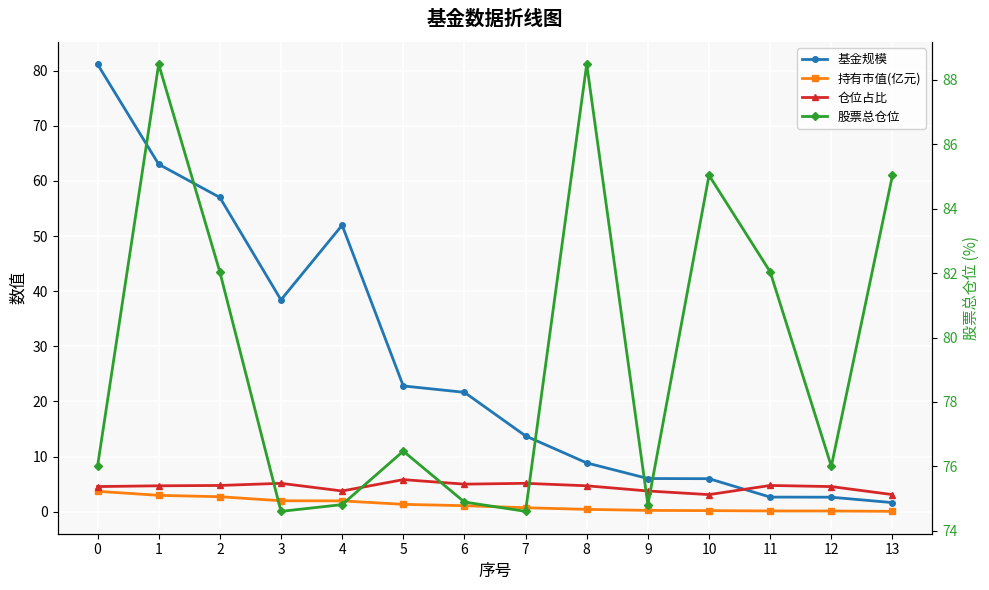

What is the difference between the 持有市值(亿元) values at 5 and 8?

0.9